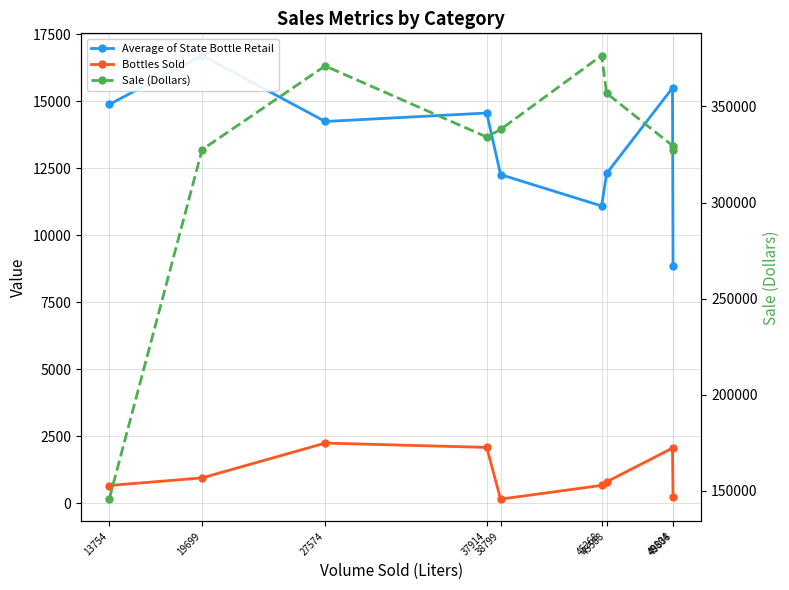

At how many categories does at least one series exceed 43818?

9